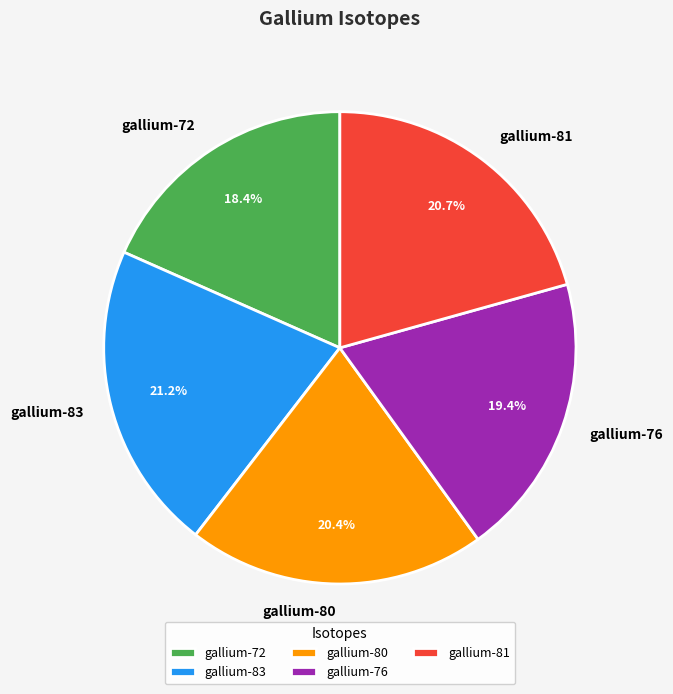

Which category has the biggest portion of the pie?

gallium-83